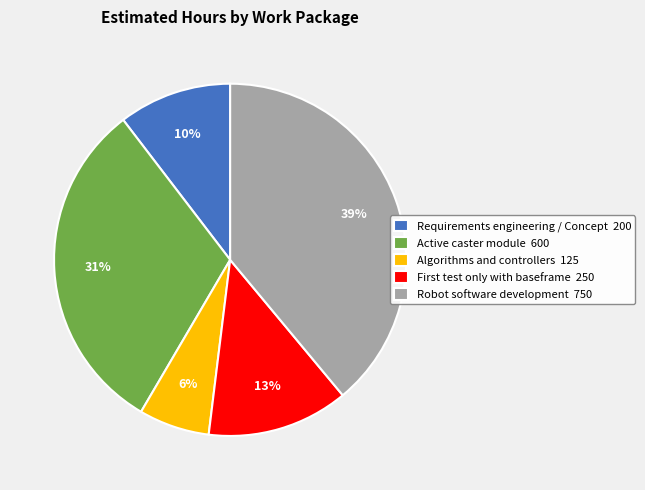

True or false: Active caster module accounts for 31% of the total.

True